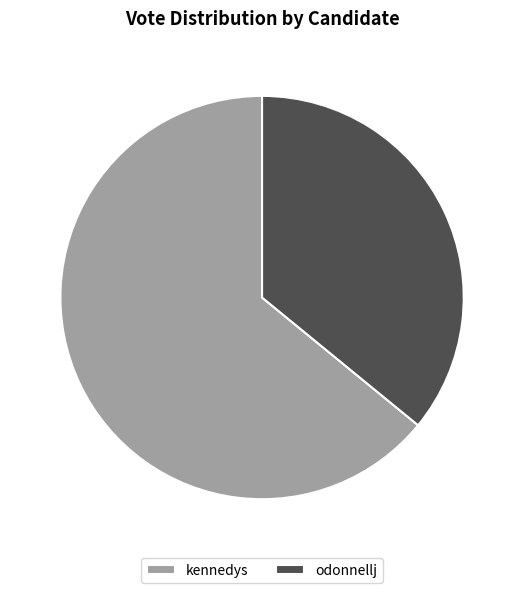

Rank the categories by value from lowest to highest.

odonnellj, kennedys